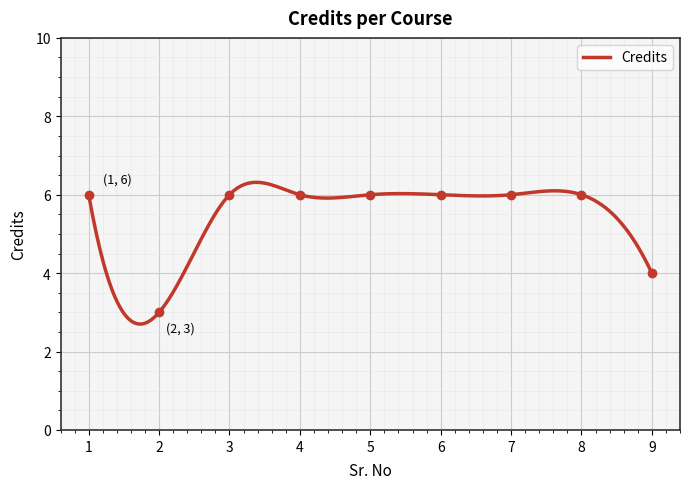

Is it true that the value at 4 is 9?

False